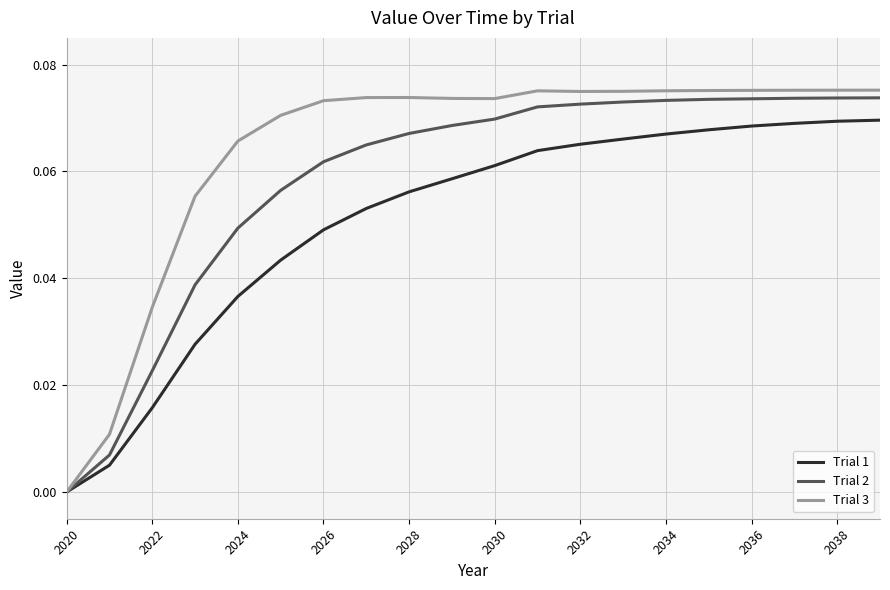

How many distinct data groups are displayed?

3